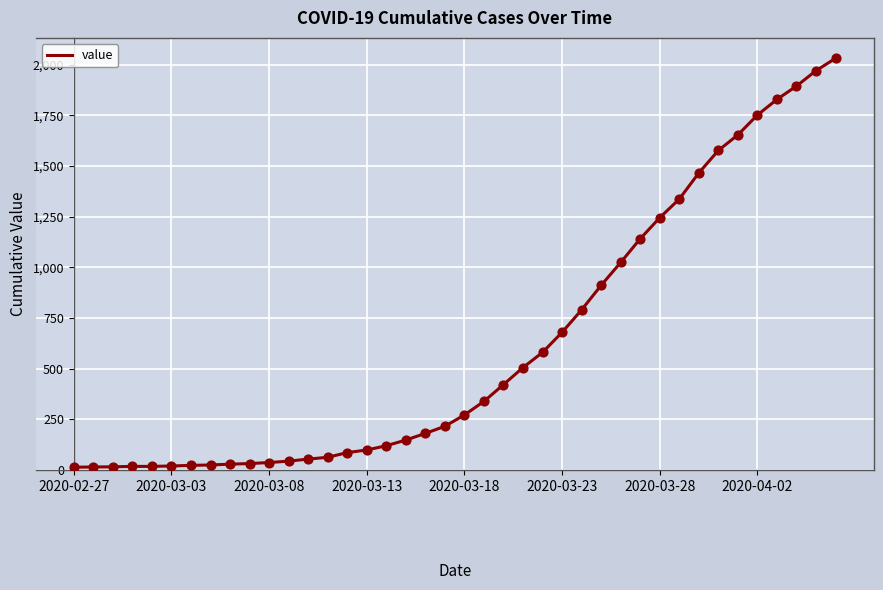

What is the maximum value shown in the chart?

2032